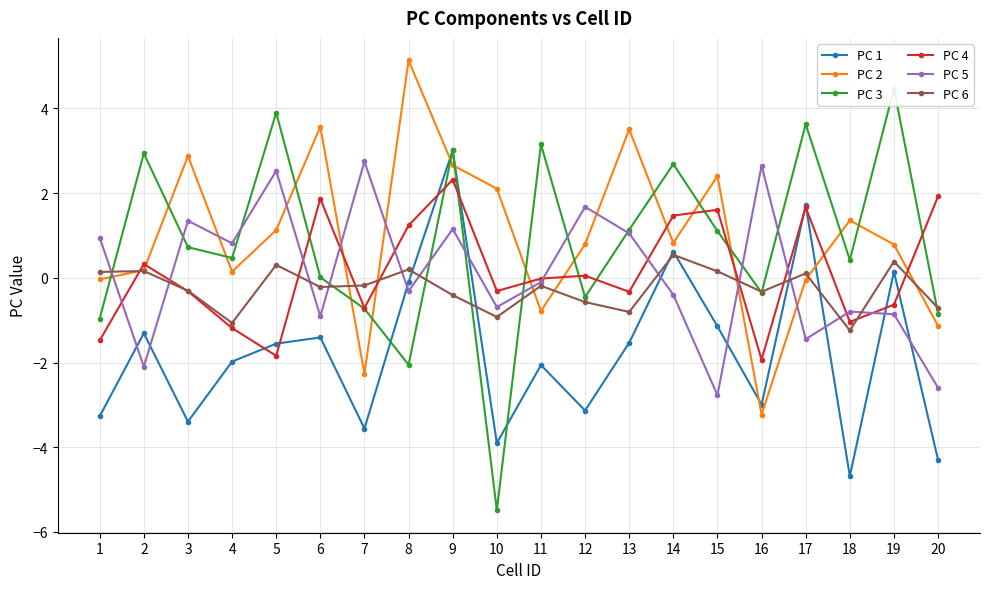

What is the greatest value displayed?

5.1